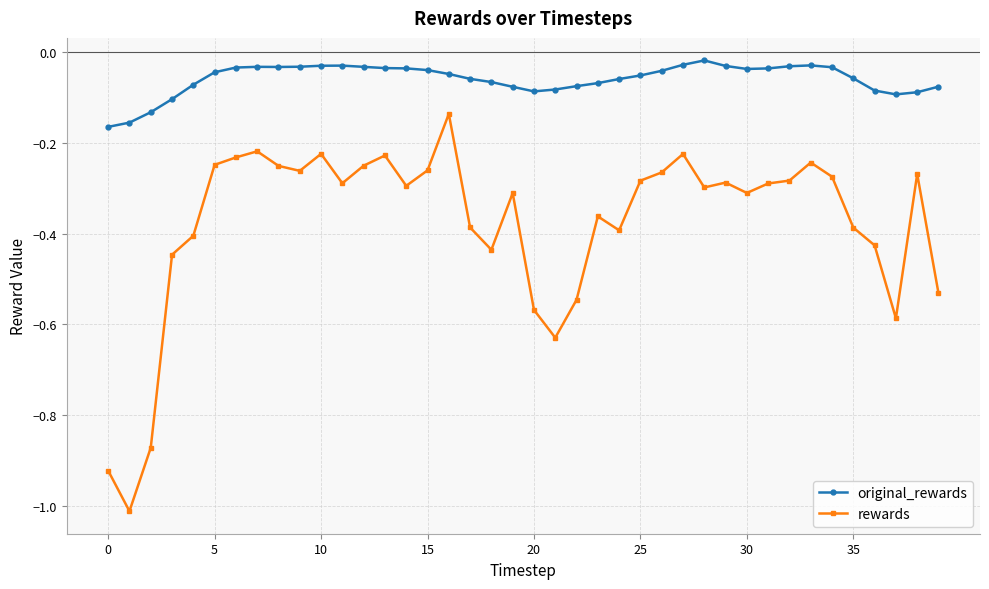

What is the sum of all rewards values?

-15.1